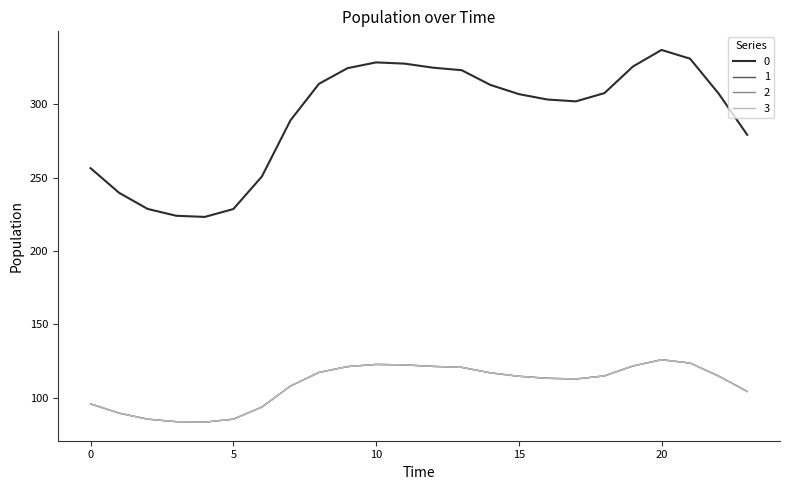

What is the smallest value displayed?

83.4